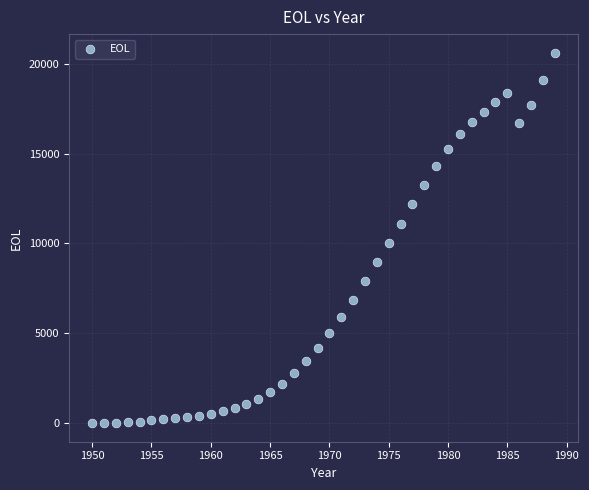

What Y value in the scatter plot is closest to 10305?

10013.8